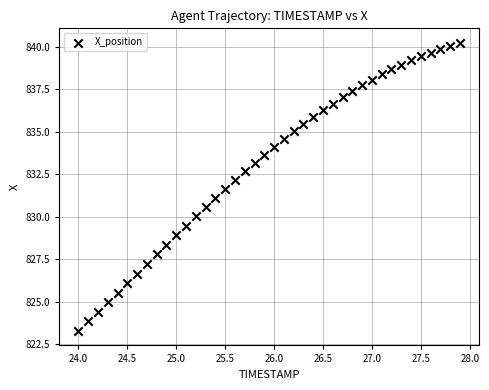

What is the range of X values (max minus min)?

3.9